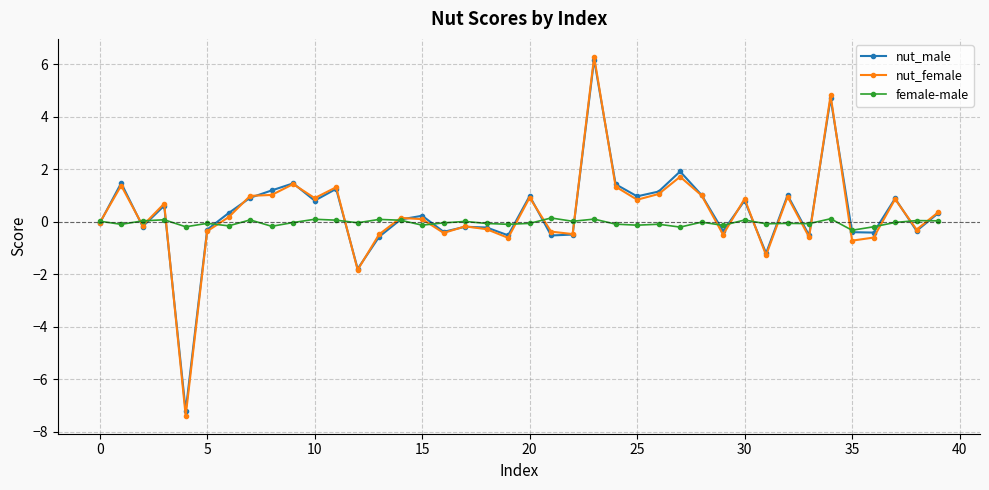

What is the value of the nut_female point at the 37th from the left?

-0.6